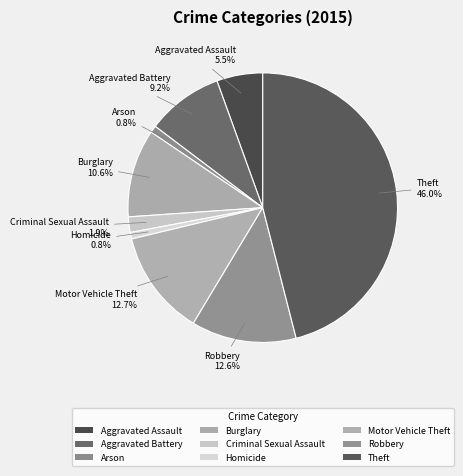

Which category has the biggest portion of the pie?

Theft